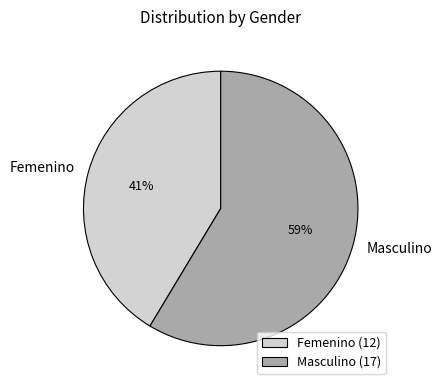

Between Masculino and Femenino, which is larger?

Masculino